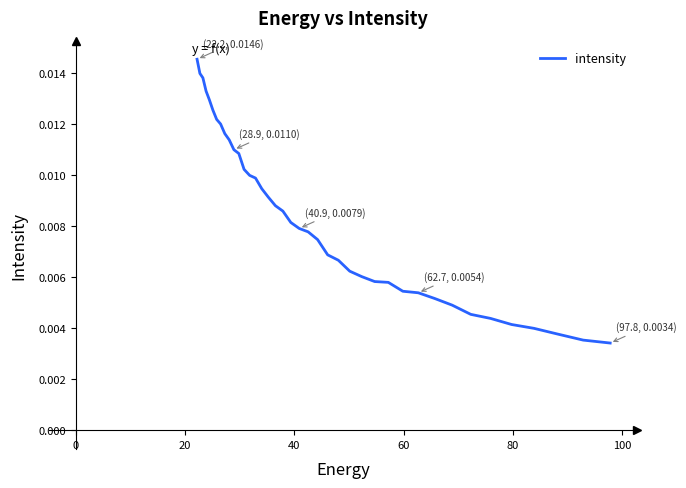

How many lines are shown in the chart?

1